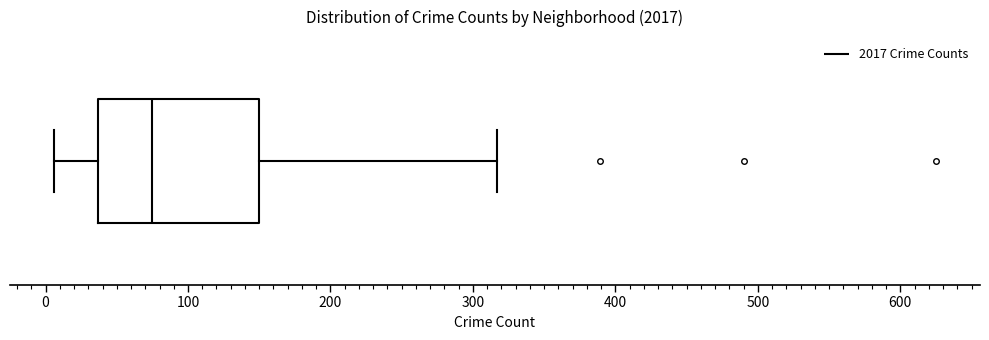

Where does the median line of the box sit on the x-axis? The values are not printed on the chart, so give them approximately, as read against the axis.

70